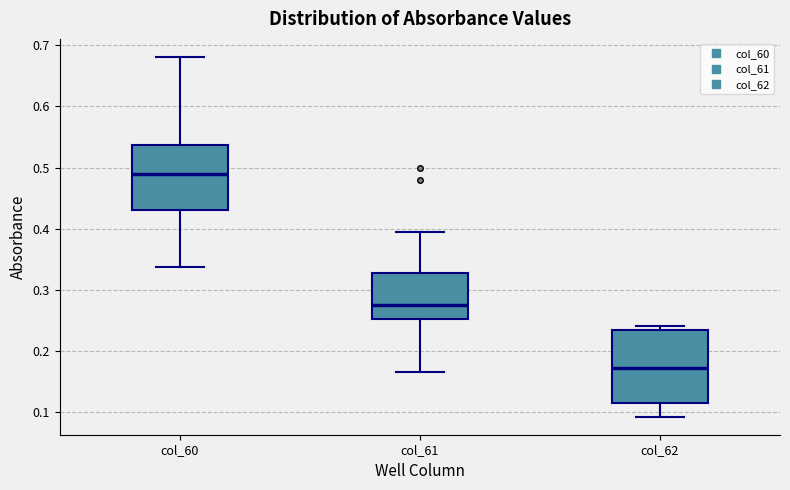

Which box has the highest median line?

col_60